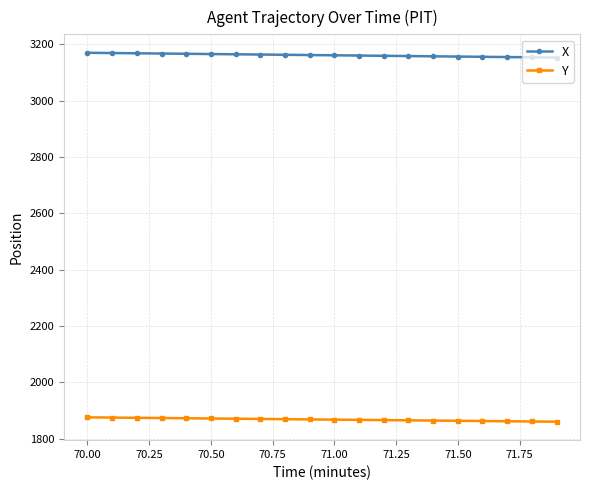

What is the value of the X point at the 10th from the left?

3162.0